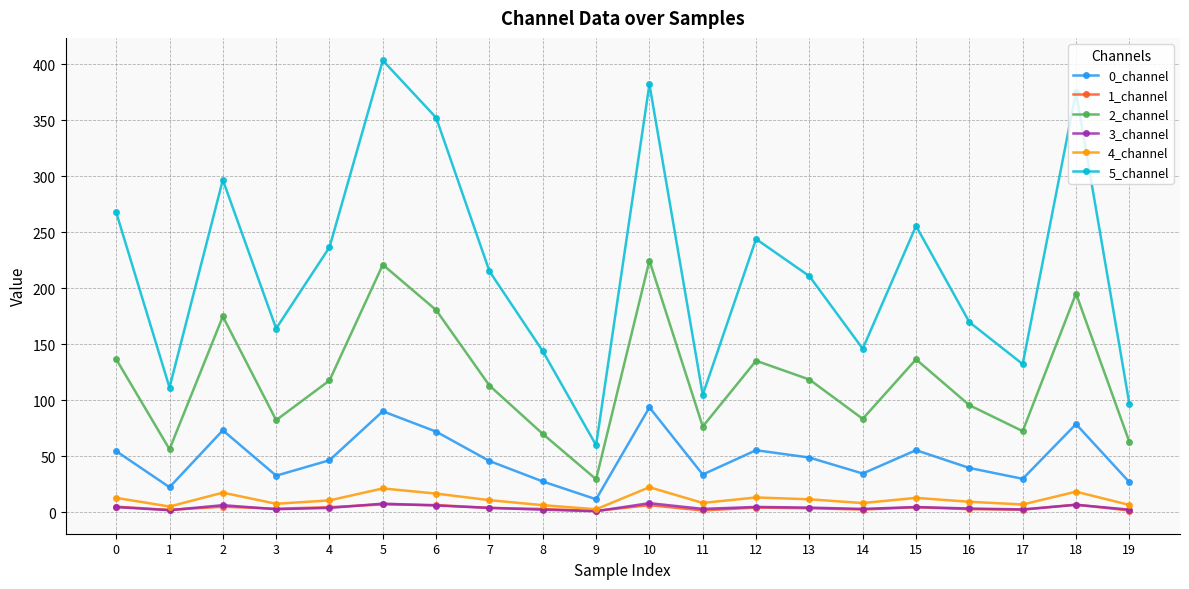

How many interior local peaks does the 2_channel series have?

6